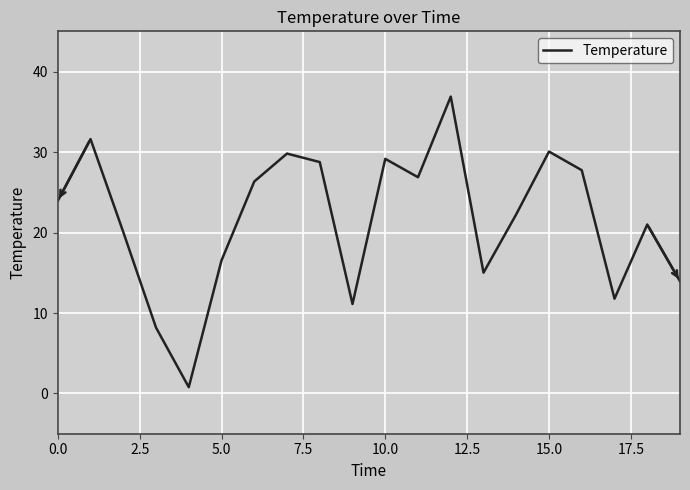

What is the difference between the maximum and minimum values?

36.1